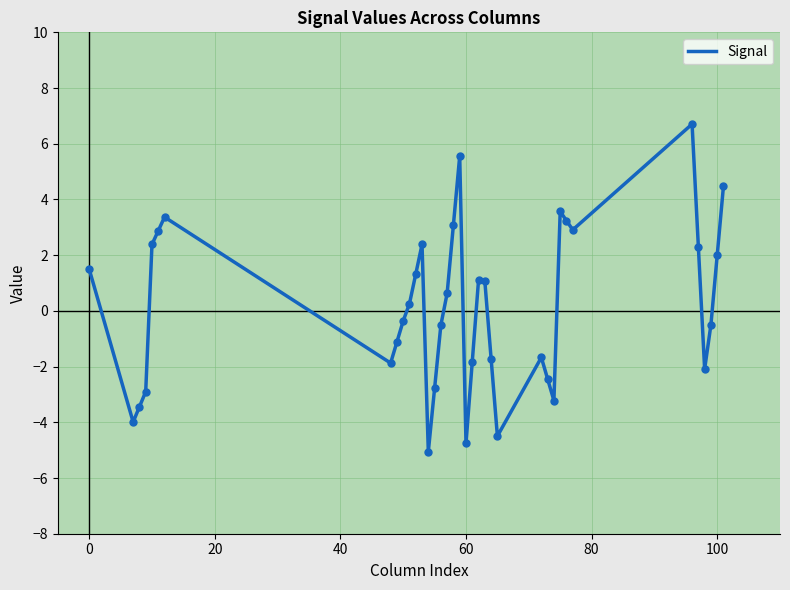

What is the difference between the maximum and minimum values?

11.8